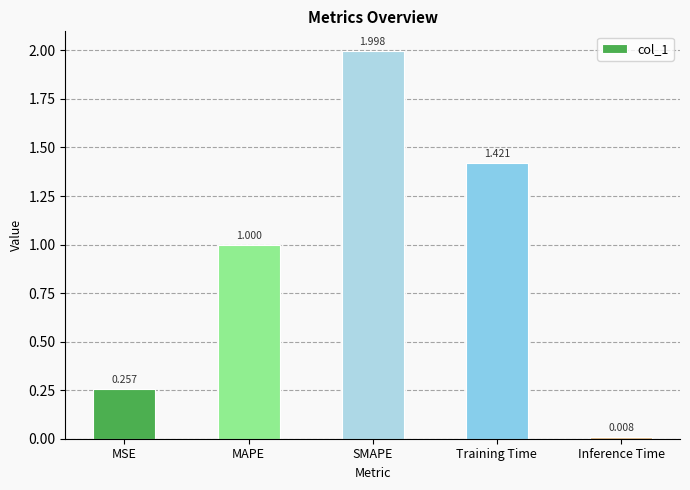

What position from the left is Inference Time?

5